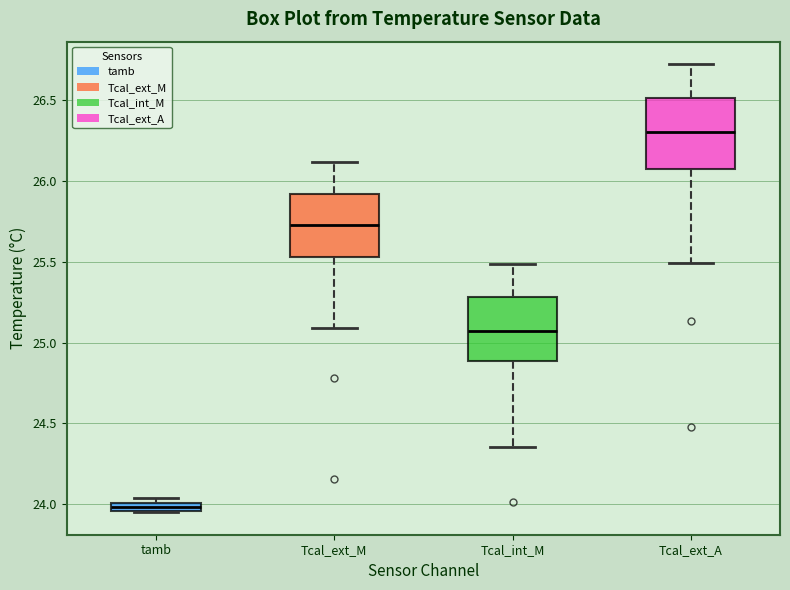

Which box has the lowest median line?

tamb